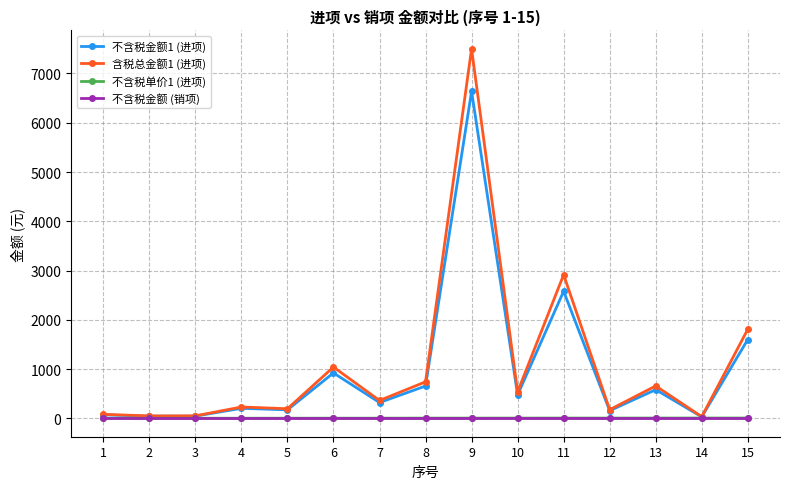

What is the greatest value displayed?

7500.0